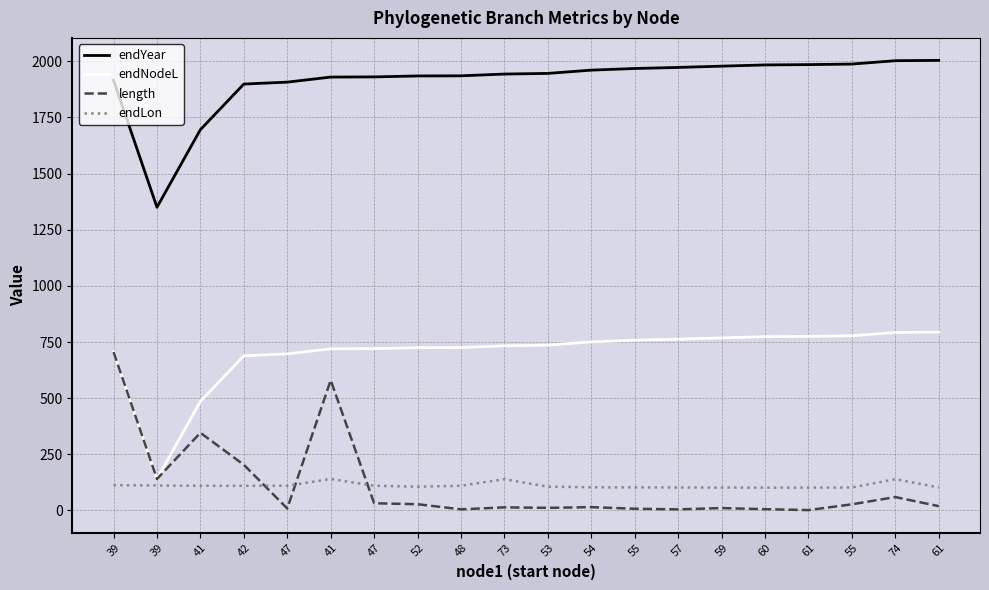

Reading left to right, list all the values displayed in this chart.

endYear: 39=1915.5	39=1350.1	41=1695.7	42=1898.8	47=1907.3	41=1929.8	47=1930.7	52=1934.8	48=1935.5	73=1943.3	53=1946.2	54=1960.8	55=1968.1	57=1972.8	59=1978.5	60=1984.0	61=1985.3	55=1987.8	74=2002.8	61=2004.2
endNodeL: 39=705.3	39=139.9	41=485.5	42=688.6	47=697.1	41=719.6	47=720.5	52=724.6	48=725.3	73=733.1	53=736.0	54=750.6	55=757.9	57=762.6	59=768.3	60=773.8	61=775.1	55=777.6	74=792.6	61=794.0
length: 39=705.3	39=139.9	41=345.6	42=203.1	47=8.6	41=579.7	47=31.9	52=27.5	48=4.8	73=13.5	53=11.3	54=14.6	55=7.4	57=4.7	59=10.4	60=5.5	61=1.4	55=27.1	74=59.5	61=18.9
endLon: 39=112.3	39=110.8	41=109.7	42=109.6	47=109.7	41=140.2	47=109.9	52=105.5	48=109.9	73=139.1	53=105.7	54=102.9	55=102.2	57=102.1	59=101.6	60=101.3	61=101.4	55=101.9	74=139.1	61=102.1